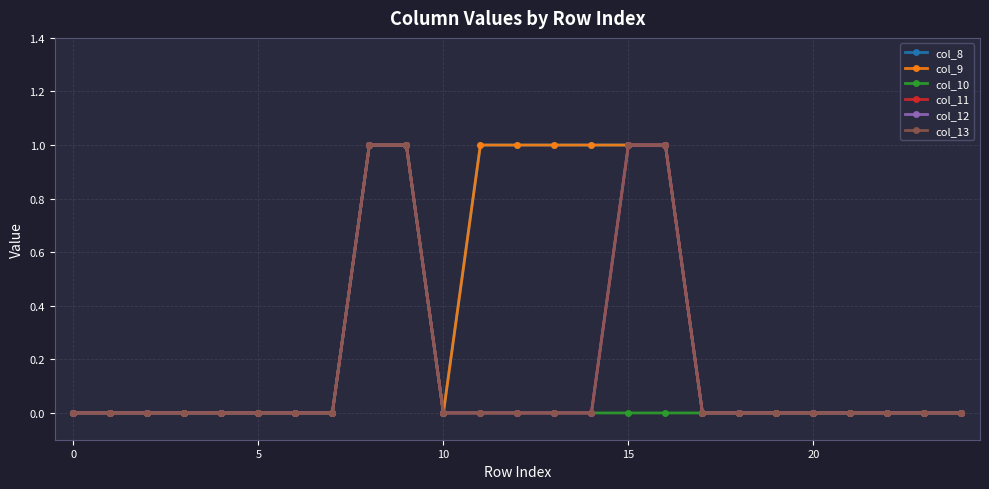

Is this an area chart (filled region under the line)?

No